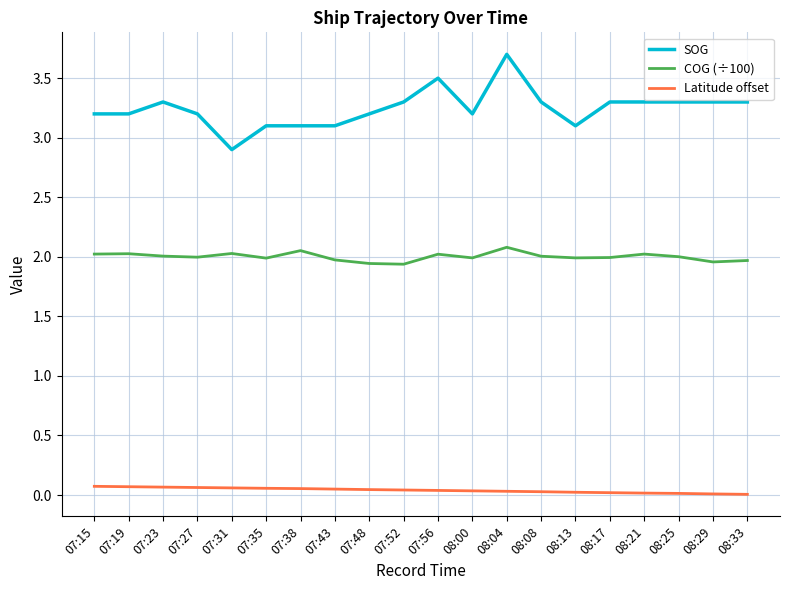

What is the difference between the maximum and minimum values in the SOG series?

0.8